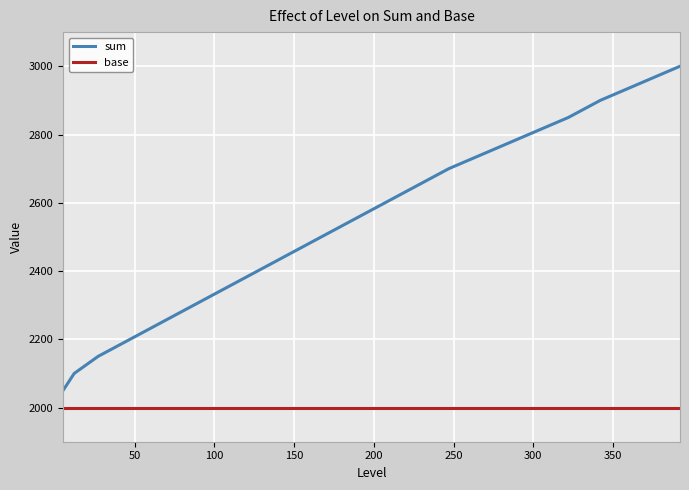

Reading left to right, extract all data points from this chart.

sum: 2050	2100	2150	2200	2250	2300	2350	2400	2450	2500	2550	2600	2650	2700	2750	2800	2850	2900	2950	3000
base: 2000	2000	2000	2000	2000	2000	2000	2000	2000	2000	2000	2000	2000	2000	2000	2000	2000	2000	2000	2000